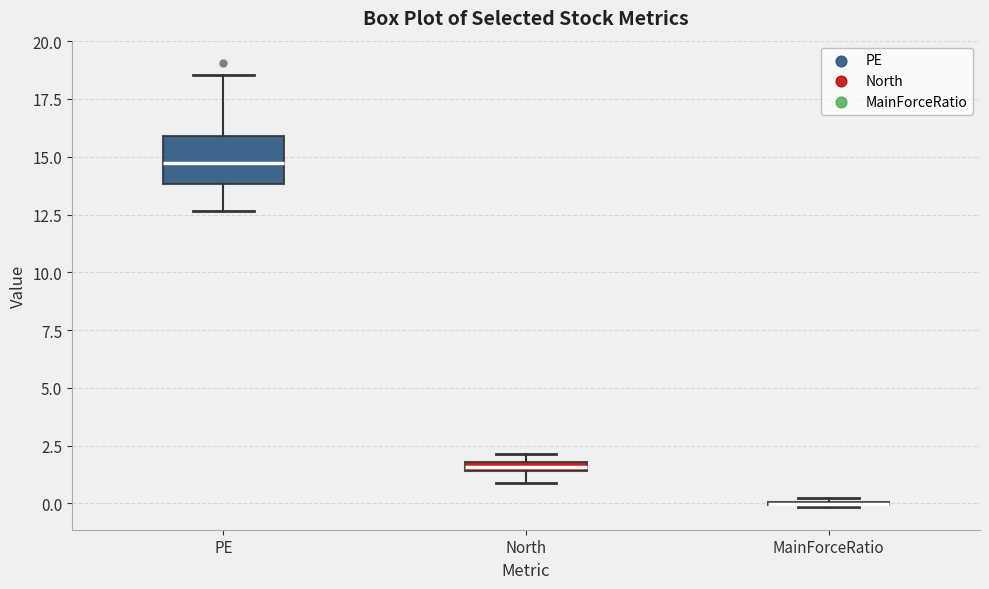

Where does the median line of the box for PE sit on the y-axis? The values are not printed on the chart, so give them approximately, as read against the axis.

14.5